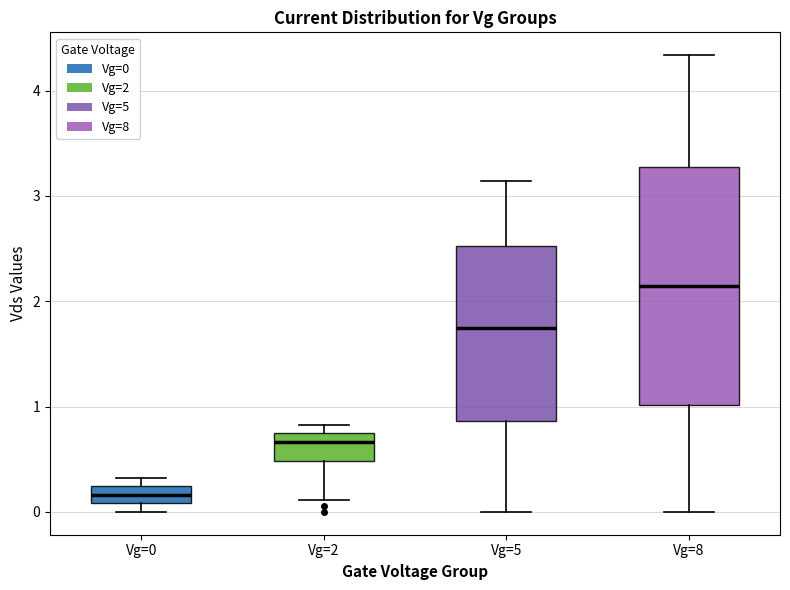

Which box's median line is the highest?

Vg=8